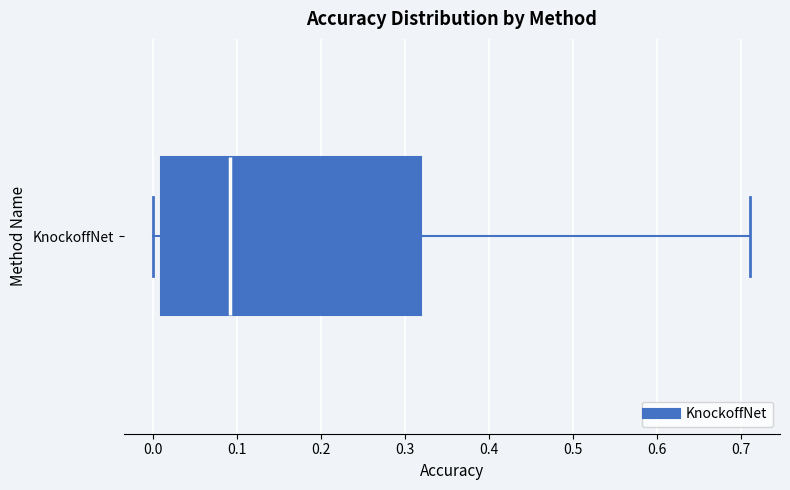

Read this box plot against the x-axis: the position of the median line, the range covered by the box, and the ends of both whiskers. The values are not printed on the chart, so give them approximately, as read against the axis.

median 0.09, box 0.01 to 0.32, whiskers 0.00 to 0.71